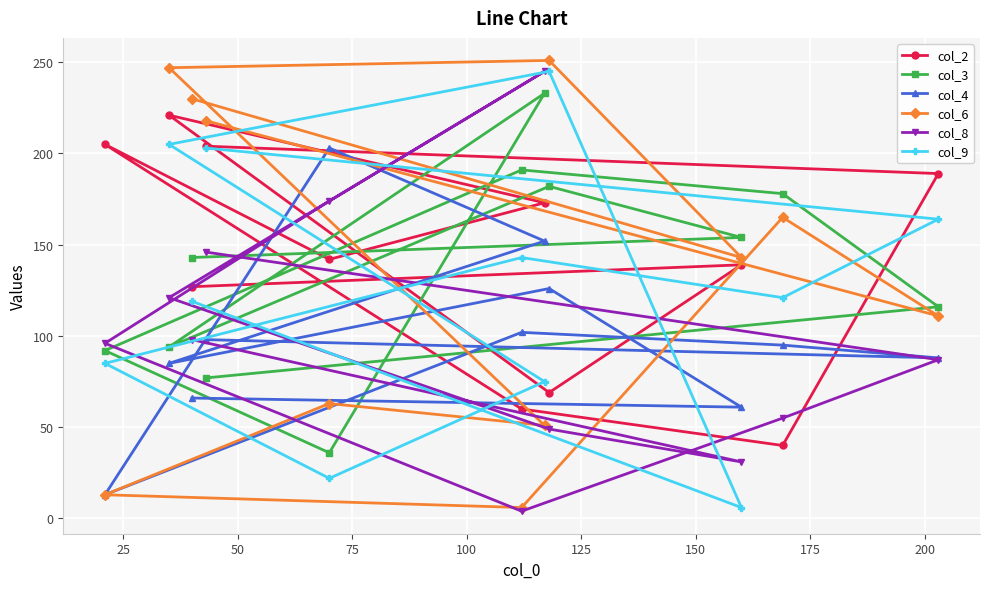

How many lines are shown in the chart?

6